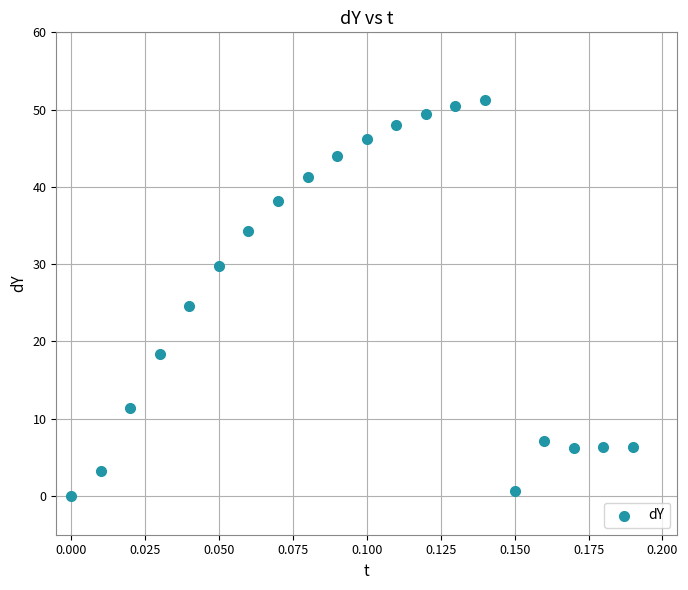

What is the range of Y values (max minus min)?

51.3